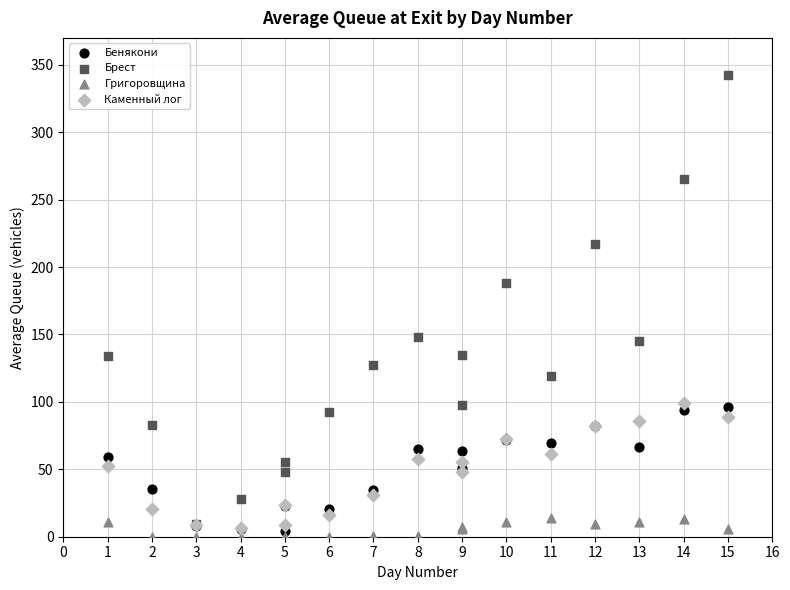

Across all series, what Y value is closest to 171?

188.4